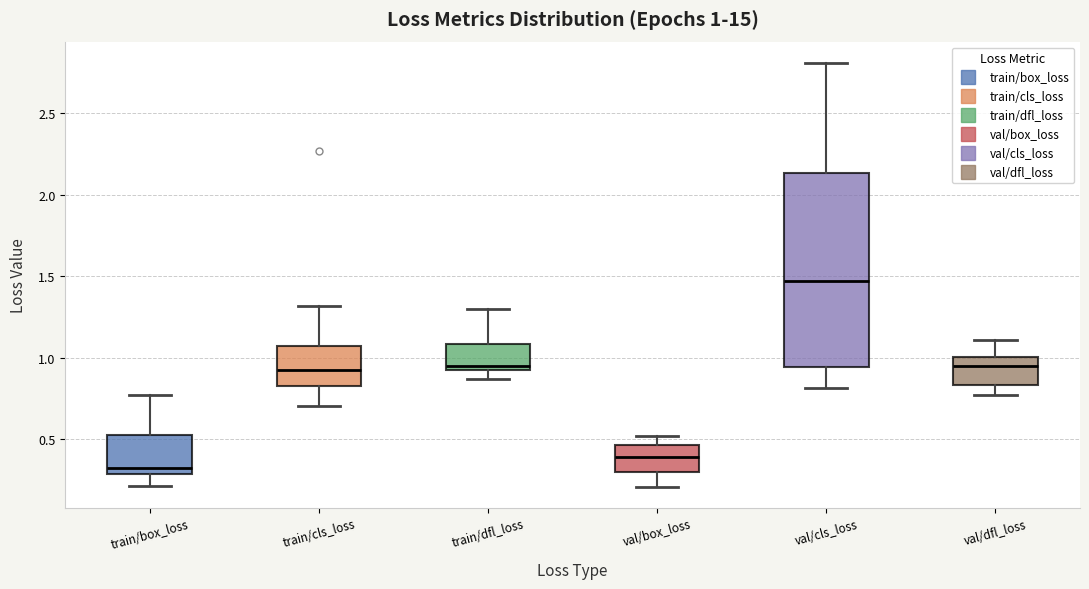

Which box has the highest median line?

val/cls_loss